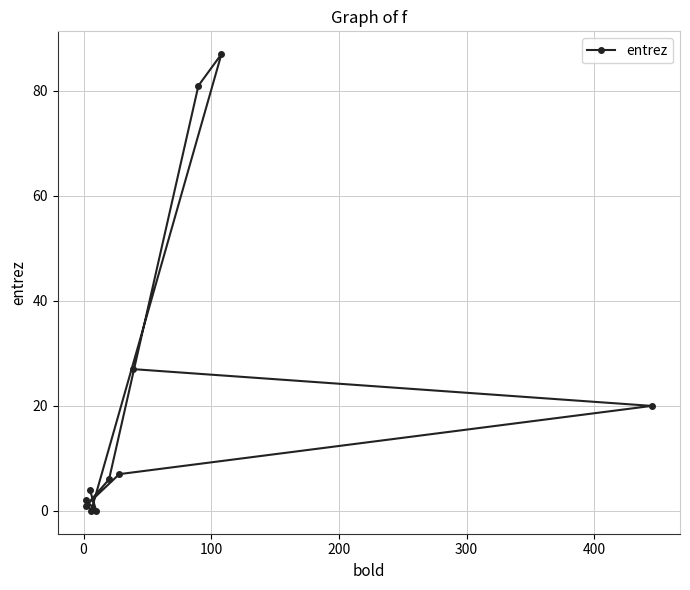

True or false: the data shows 30 at 9.

False